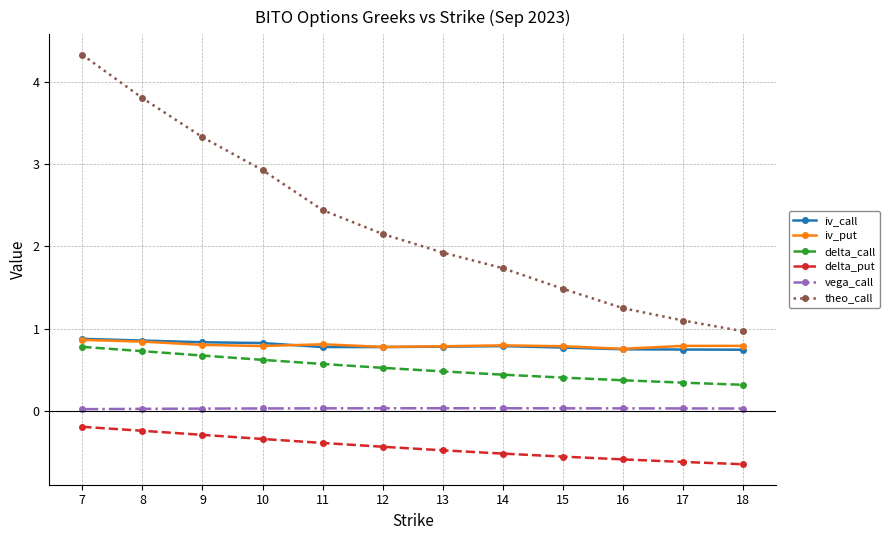

Which series changed the most between 14 and 18?

theo_call